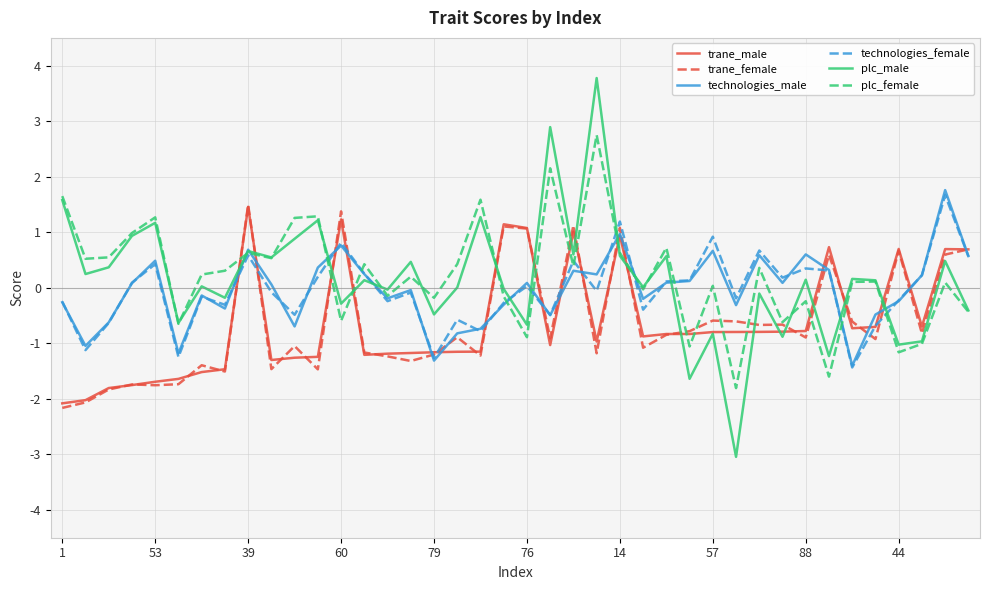

What is the highest value of the trane_female series?

1.5